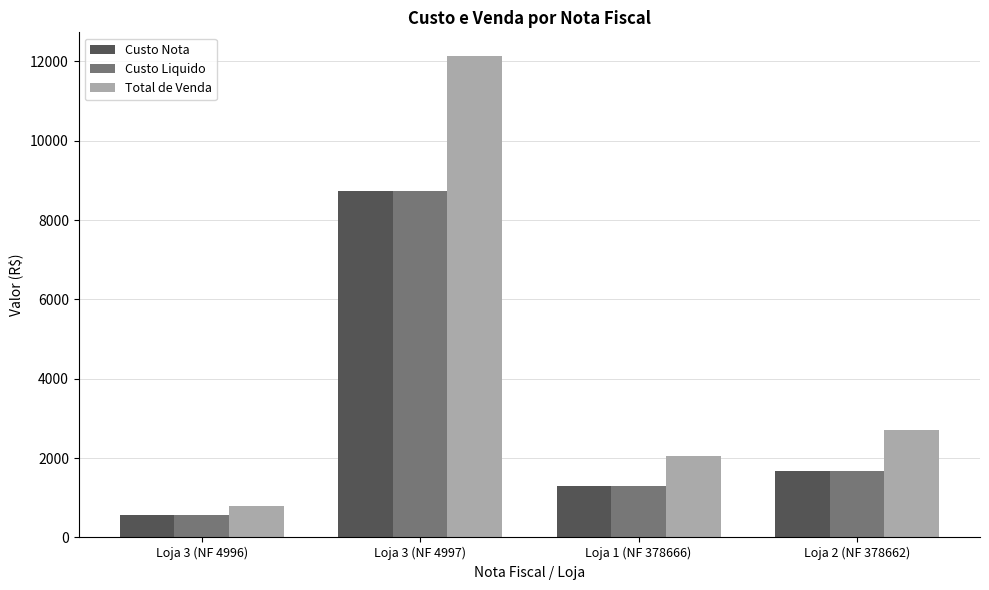

At which label does Total de Venda reach its minimum?

Loja 3 (NF 4996)